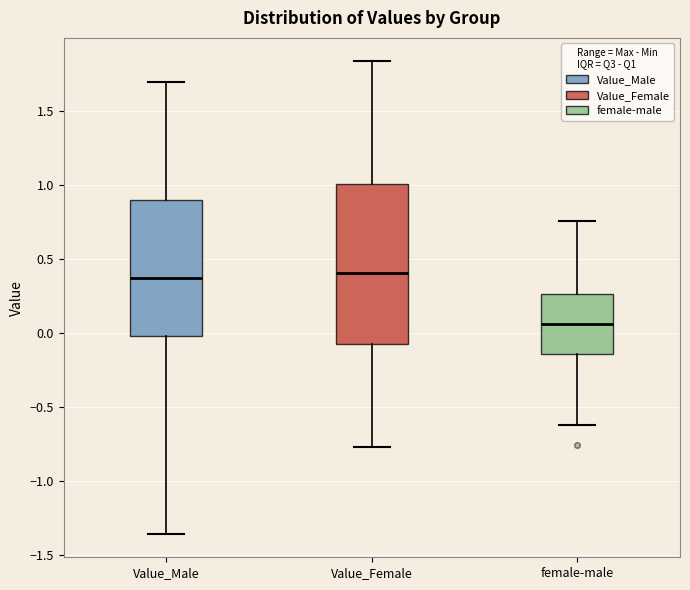

Comparing the boxes themselves (not the whiskers), which one is the tallest?

Value_Female